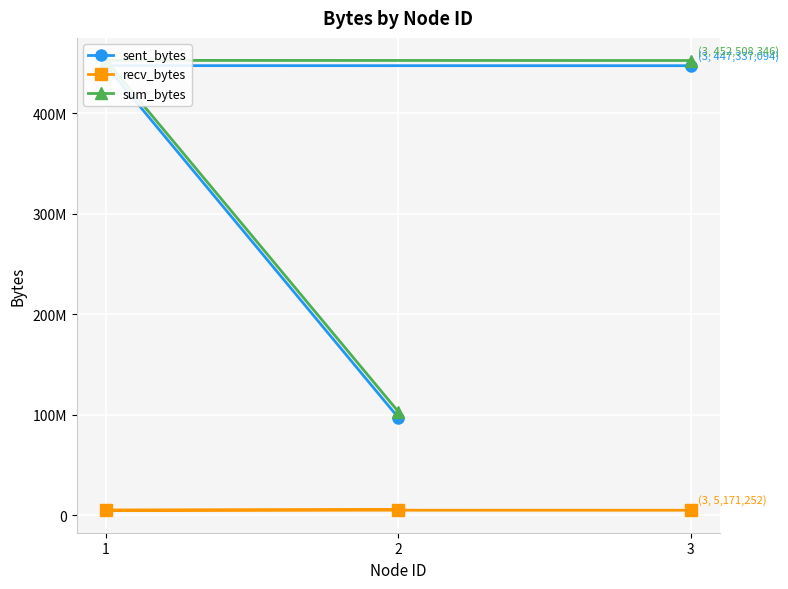

Between 1 and 2, which is larger?

1